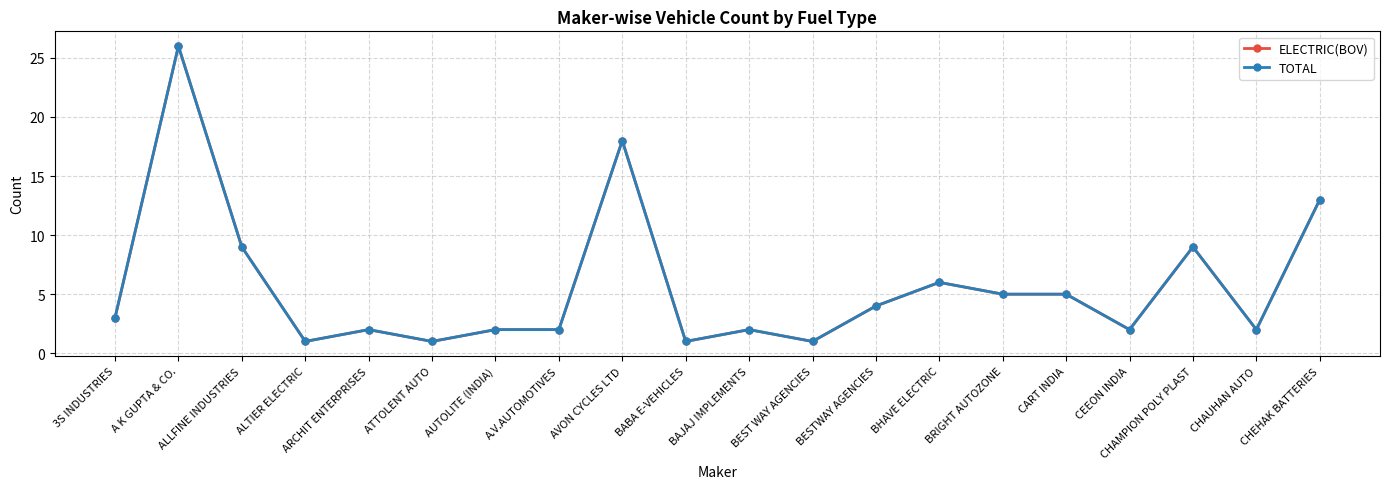

Reading left to right, list all the values displayed in this chart.

ELECTRIC(BOV): 3	26	9	1	2	1	2	2	18	1	2	1	4	6	5	5	2	9	2	13
TOTAL: 3	26	9	1	2	1	2	2	18	1	2	1	4	6	5	5	2	9	2	13